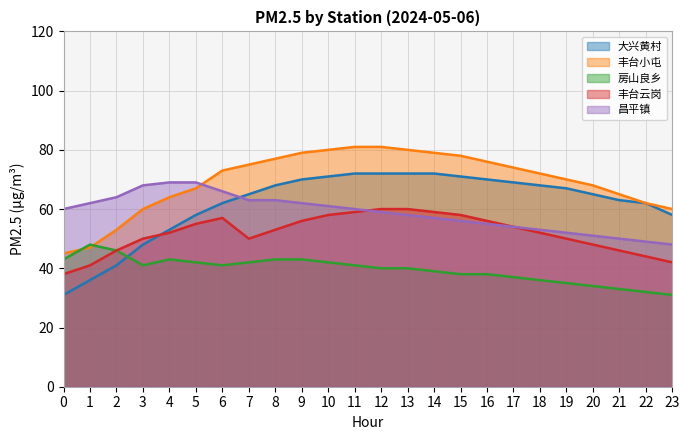

The value of 丰台云岗 at 10 is 58. True or false?

True